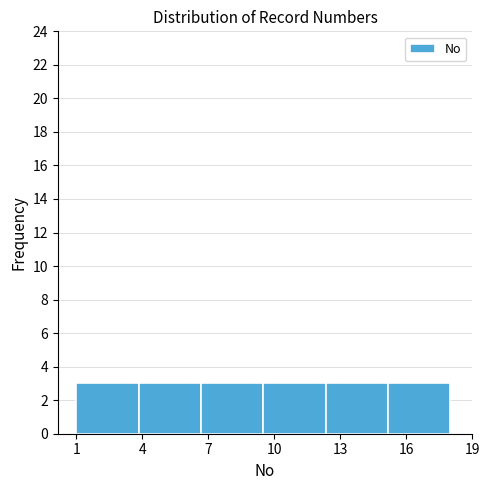

Reading left to right, transcribe this chart: for each bar, give the range it covers on the x-axis and its height. Neither the bar edges nor the heights are printed on the chart, so give them approximately, as read against the axes.

1.0 to 4.0: 3
4.0 to 6.5: 3
6.5 to 9.5: 3
9.5 to 12.5: 3
12.5 to 15.0: 3
15.0 to 18.0: 3